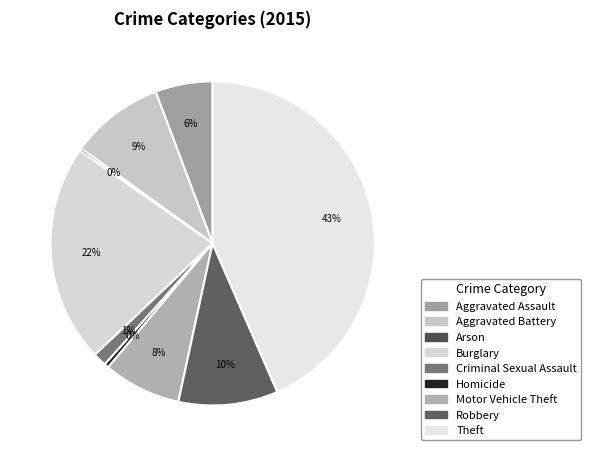

Which has a higher value, Criminal Sexual Assault or Aggravated Battery?

Aggravated Battery